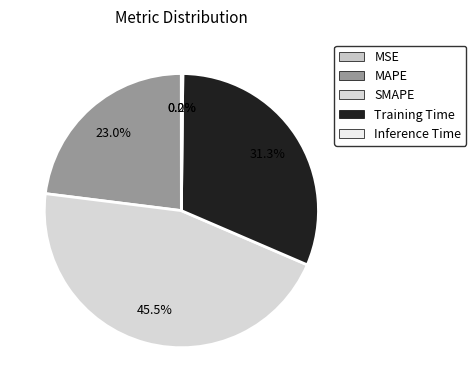

What is the largest slice in the pie chart?

SMAPE